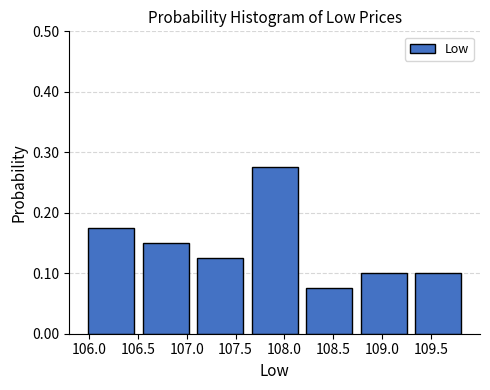

What is the height of the bar covering 108.75 to 109.30 on the x-axis? Neither the bar edges nor the heights are printed on the chart, so give them approximately, as read against the axes.

0.10